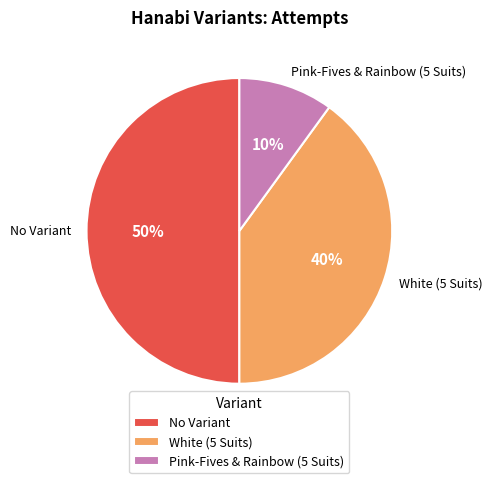

To the nearest percent, what is the difference between the No Variant and White (5 Suits) slice percentages?

10%